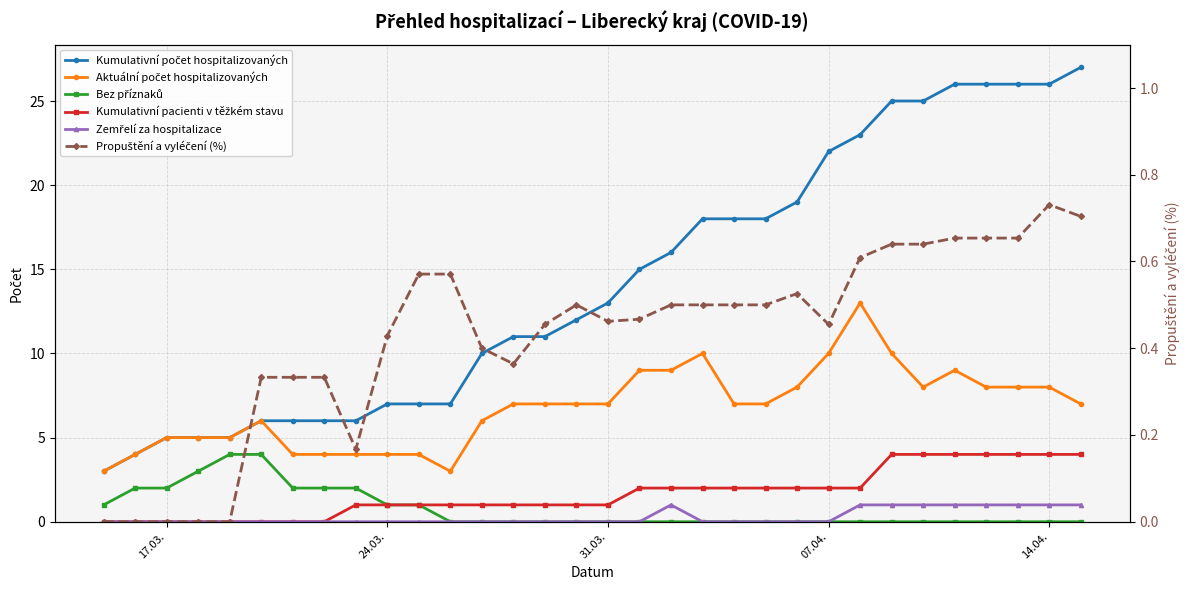

True or false: Bez příznaků has more than 1 points higher than both neighbors.

False